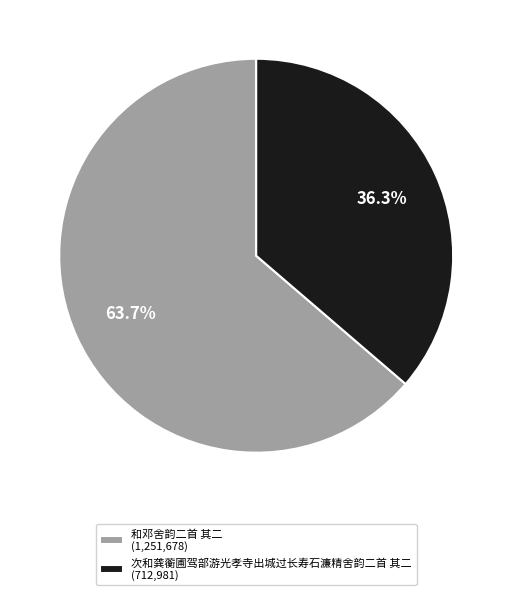

What is the largest slice in the pie chart?

和邓舍韵二首 其二